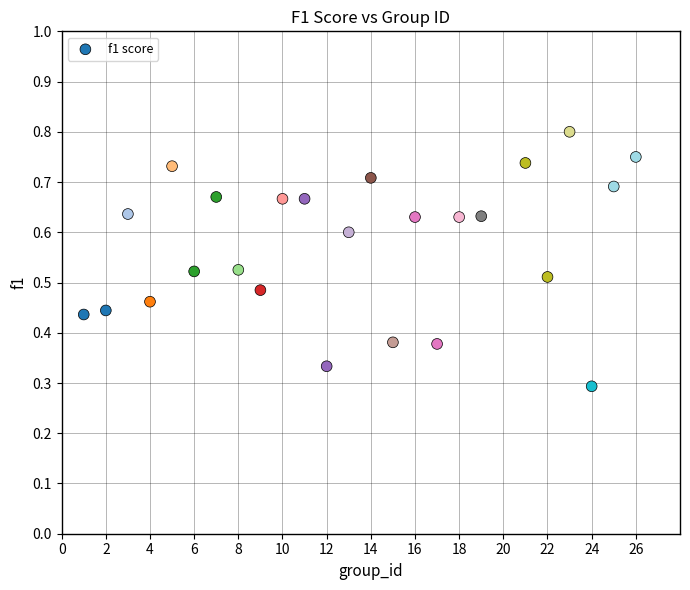

What is the range of X values (max minus min)?

25.0